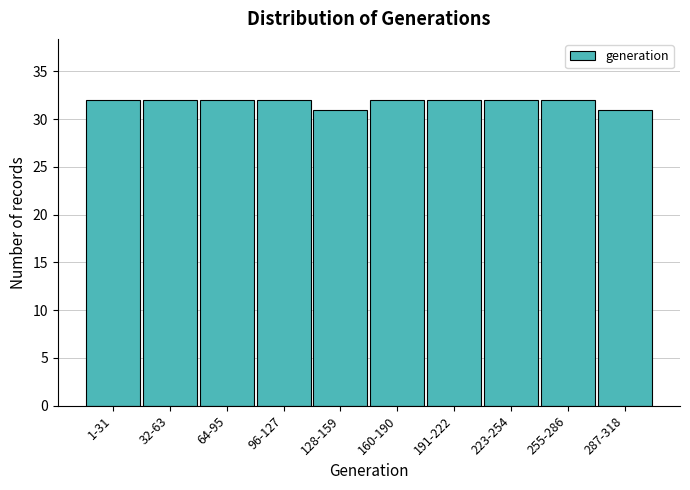

Reading left to right, transcribe all the data shown in this chart.

1-31=32	32-63=32	64-95=32	96-127=32	128-159=31	160-190=32	191-222=32	223-254=32	255-286=32	287-318=31